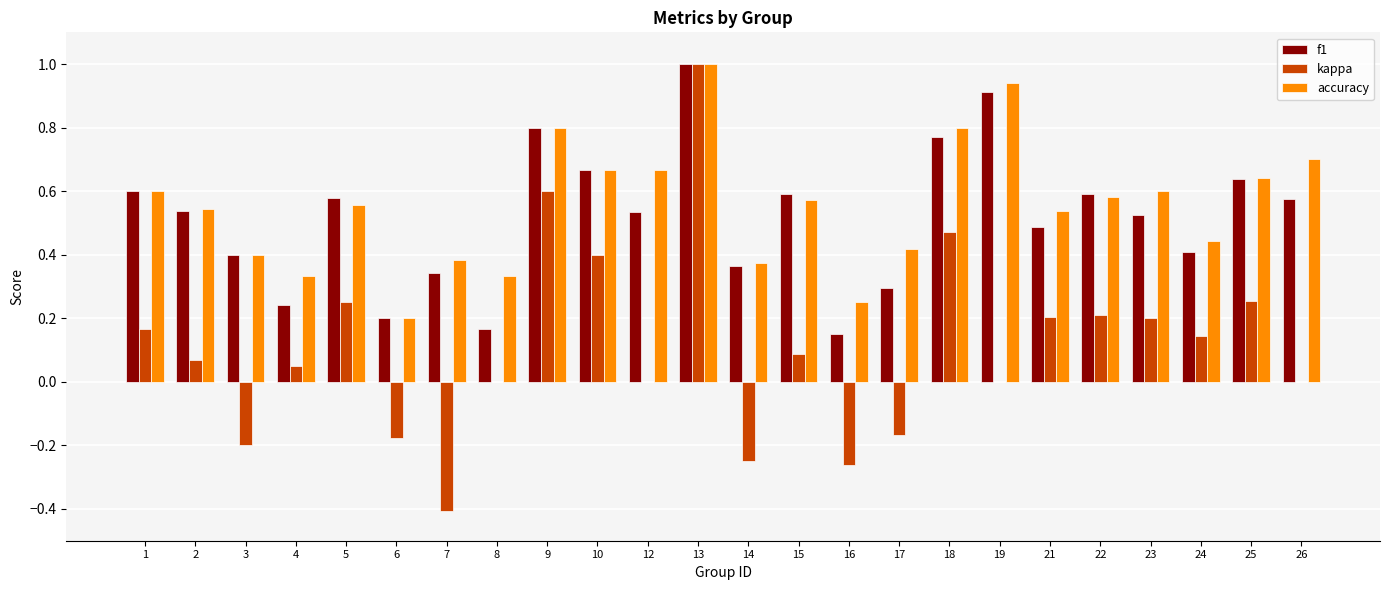

What is the greatest value displayed?

1.0